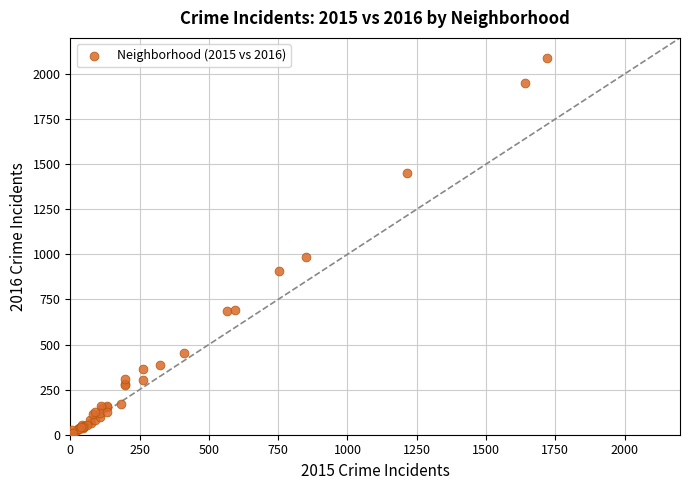

What Y value in the scatter plot is closest to 1048?

983